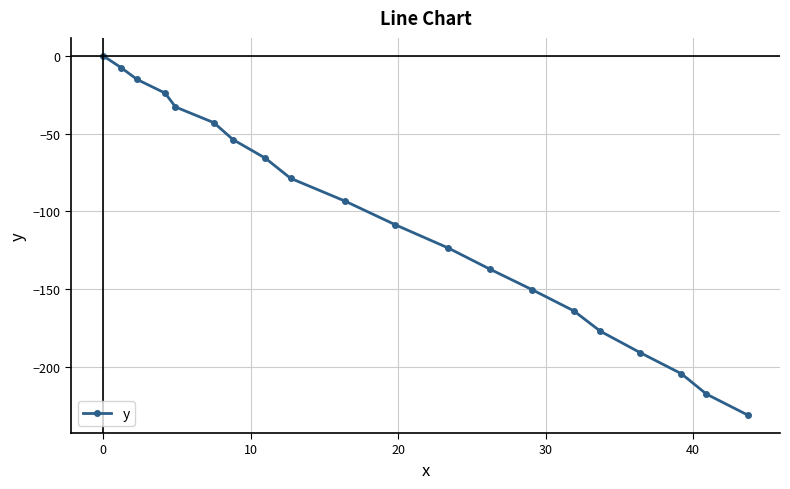

Is this an area chart (filled region under the line)?

No